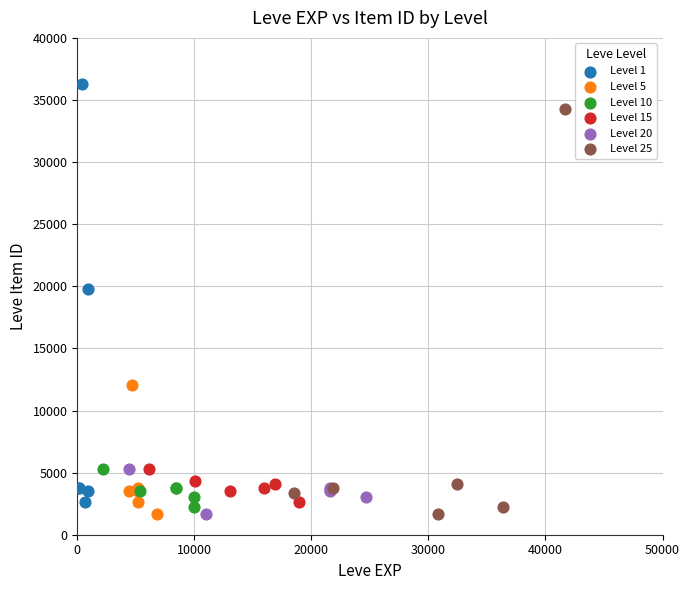

Which series reaches the maximum Y coordinate?

Level 1